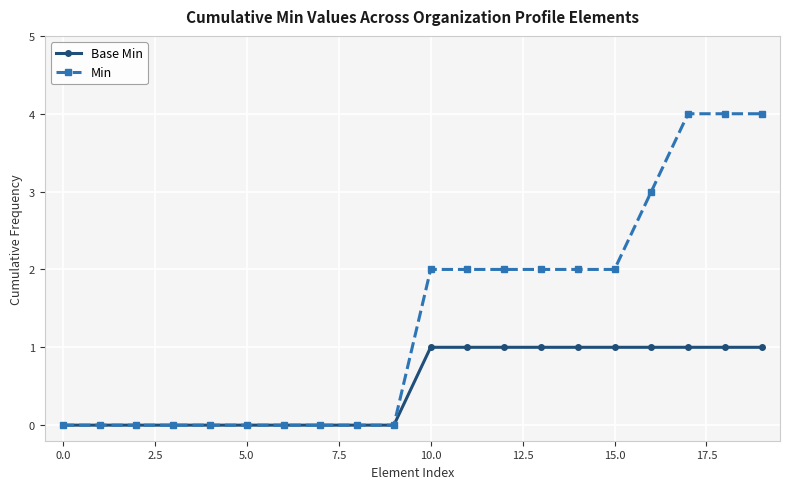

Rank the series by their average value, from lowest to highest.

Base Min, Min